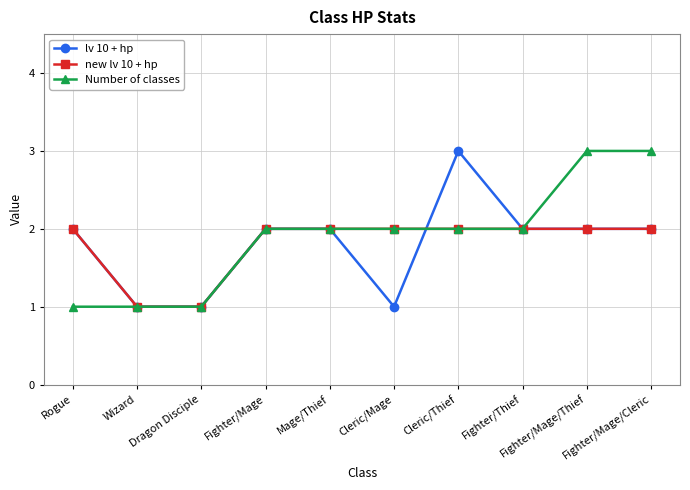

What is the maximum value for Number of classes?

3